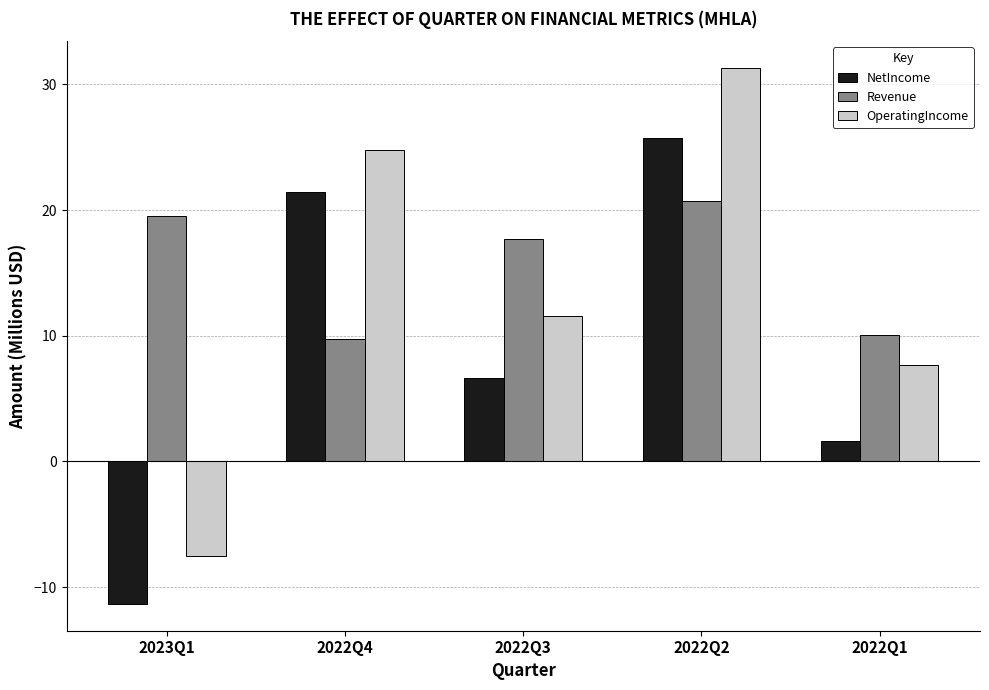

What are all the series names shown in the legend?

NetIncome, Revenue, OperatingIncome